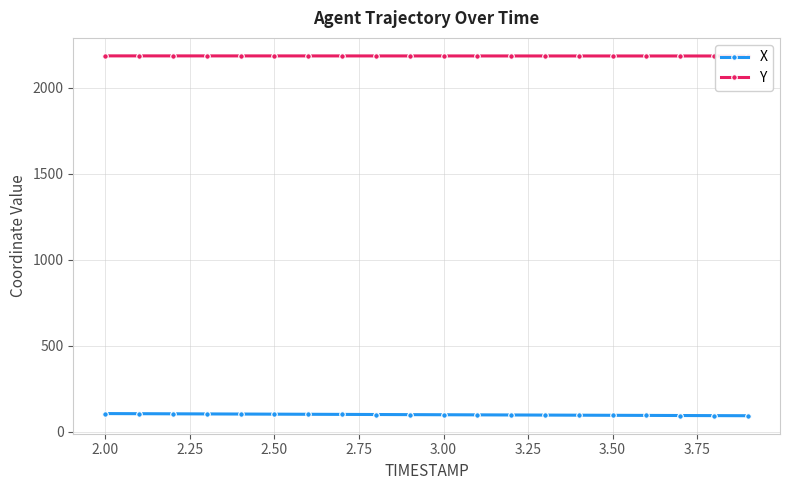

True or false: Y and X cross at least once.

False